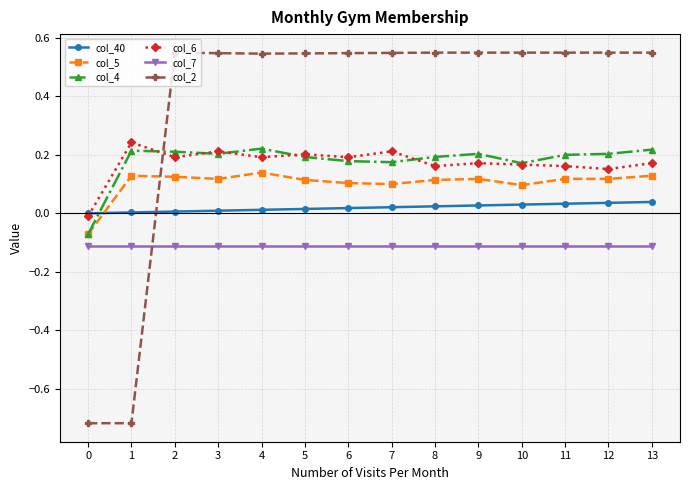

True or false: col_40 has a value of 0.0 at 2.

True